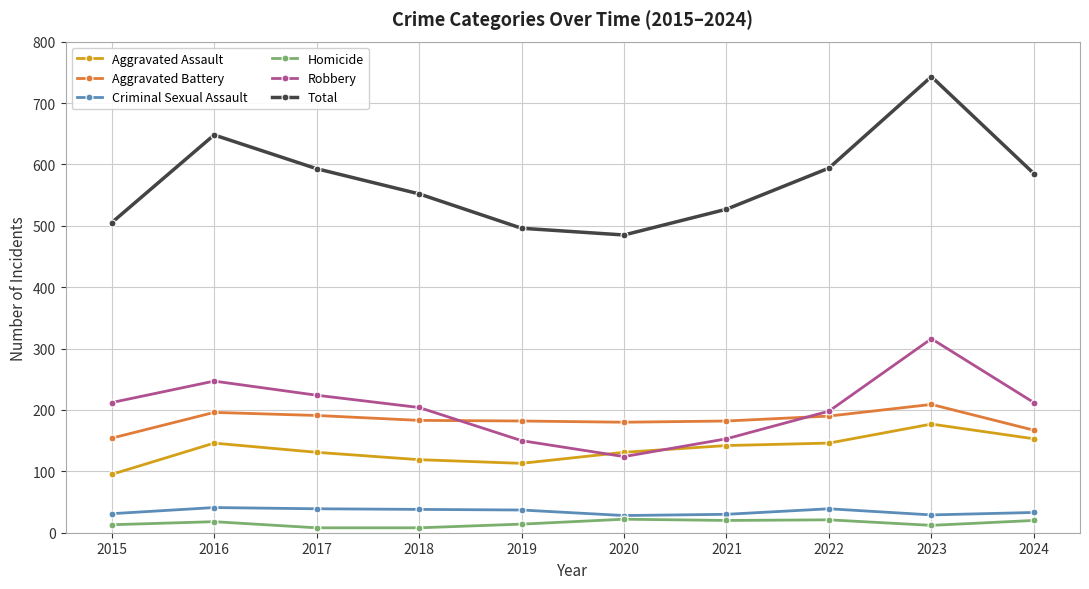

List the series in order of their peak value, lowest first.

Homicide, Criminal Sexual Assault, Aggravated Assault, Aggravated Battery, Robbery, Total